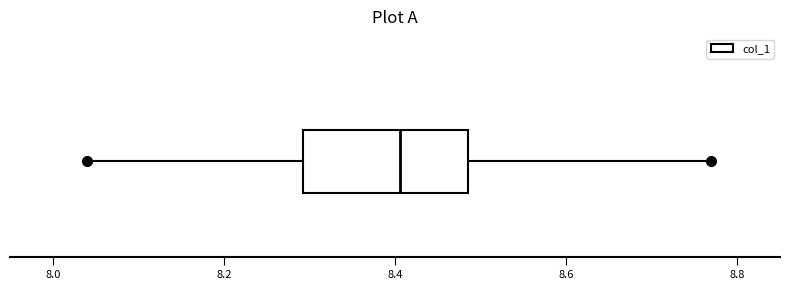

Where is the left edge of the box on the x-axis? The values are not printed on the chart, so give them approximately, as read against the axis.

8.30